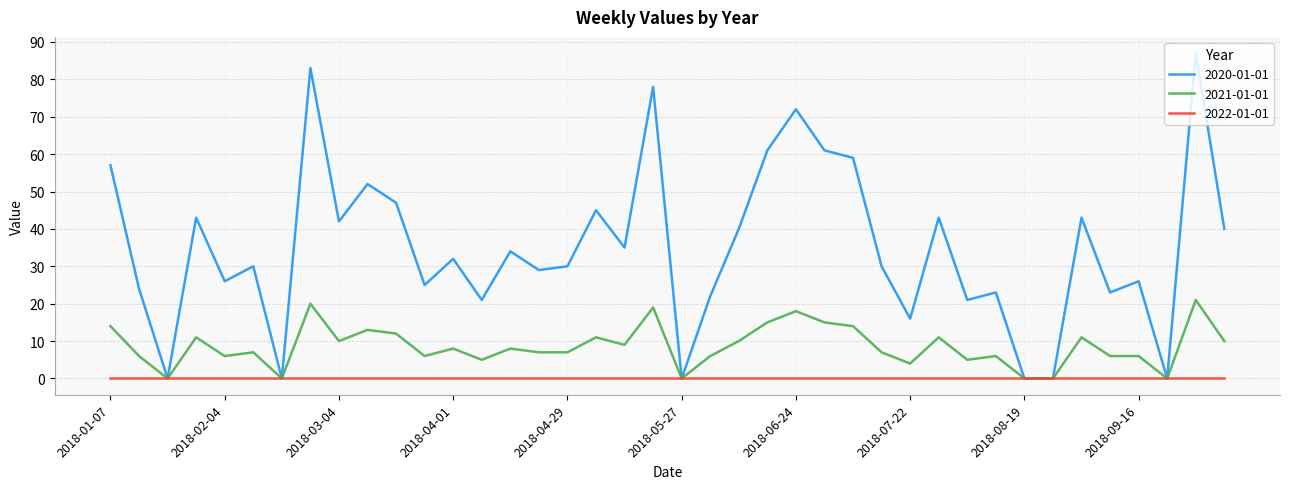

What is the maximum value for 2021-01-01?

21